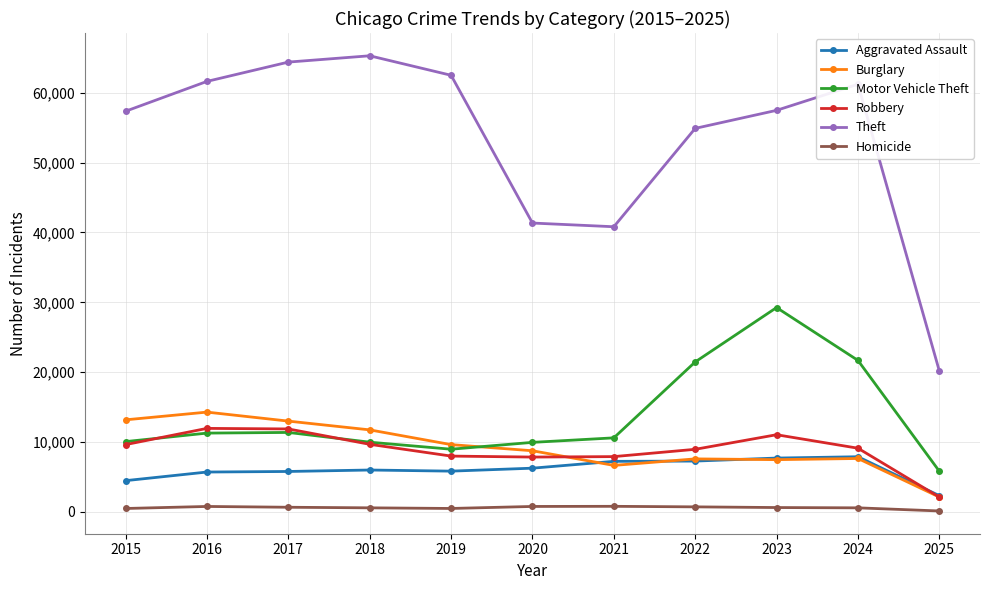

Count the number of data series in this chart.

6